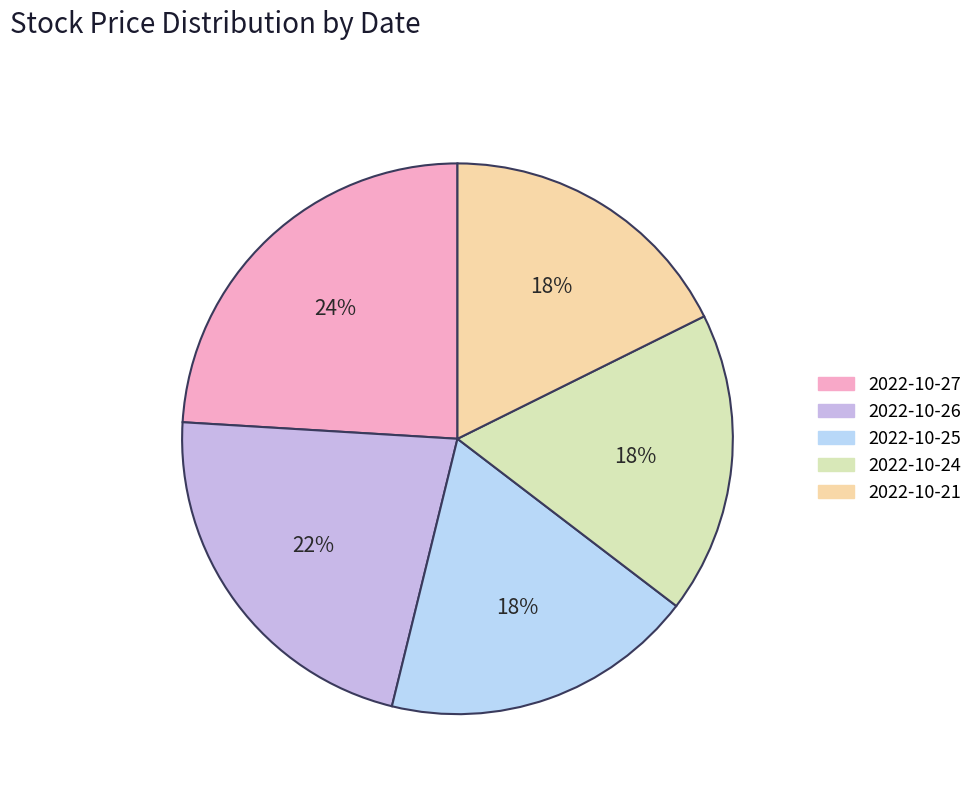

What percentage is the 2022-10-24 slice, to the nearest percent?

18%